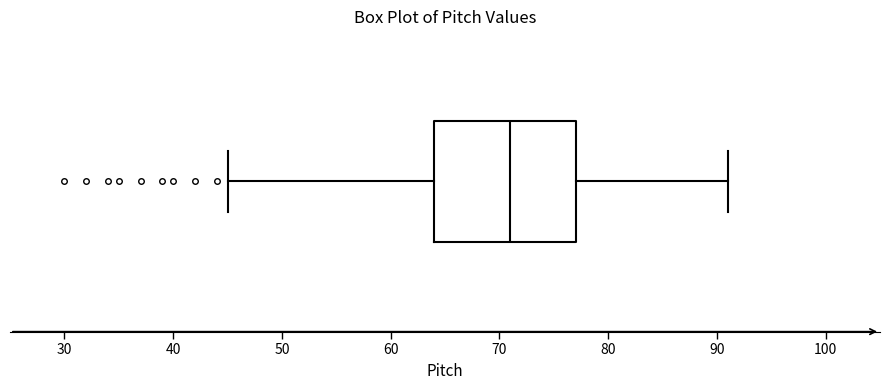

Transcribe this box plot: give where the median line is, the range the box spans, and where the two whiskers end, as read against the x-axis. The values are not printed on the chart, so give them approximately, as read against the axis.

median 71, box 64 to 77, whiskers 45 to 91